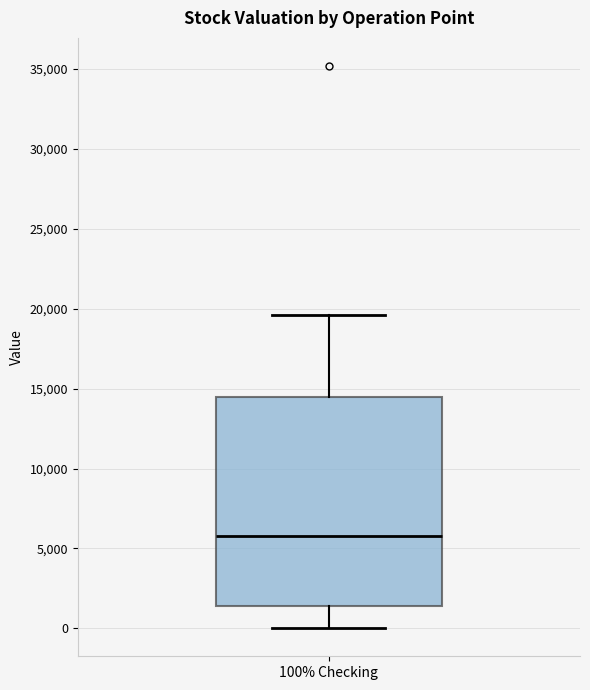

Read this box plot against the y-axis: the position of the median line, the range covered by the box, and the ends of both whiskers. The values are not printed on the chart, so give them approximately, as read against the axis.

median 6000, box 1500 to 14500, whiskers 0 to 19500